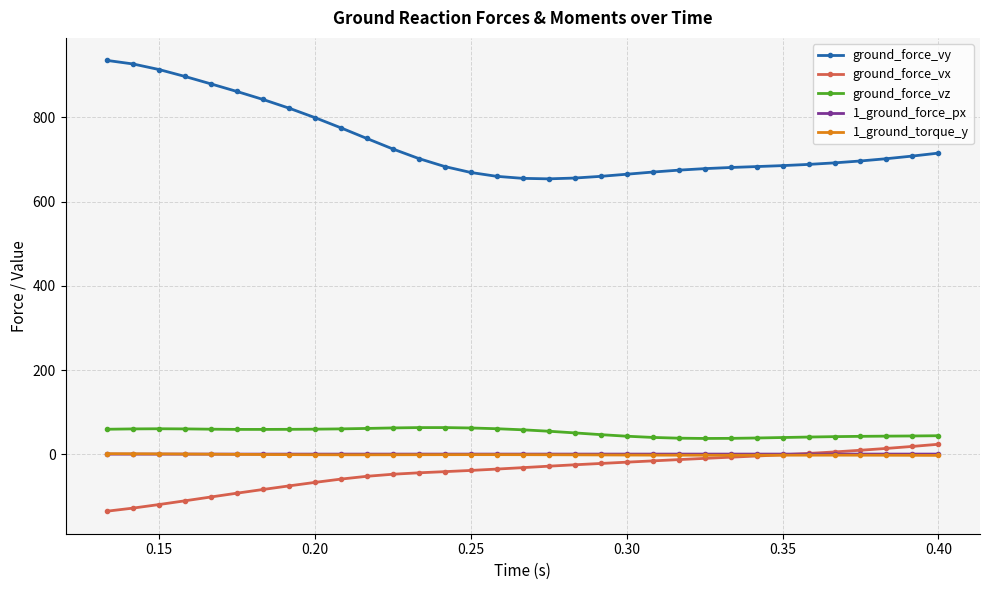

True or false: ground_force_vz has more than 0 interior local peaks.

True